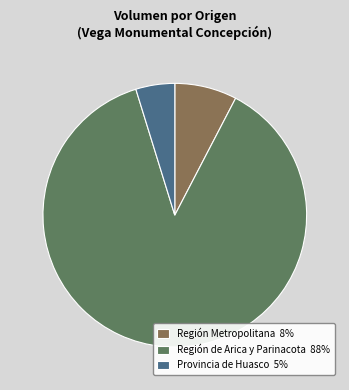

Between Provincia de Huasco 5% and Región Metropolitana 8%, which is larger?

Región Metropolitana 8%